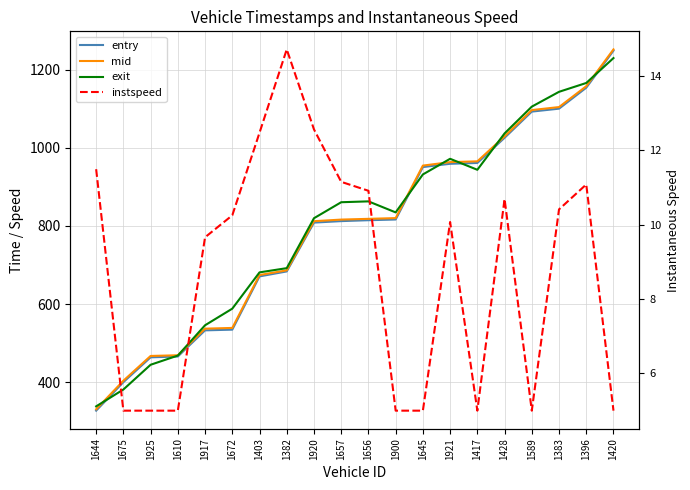

True or false: instspeed and entry intersect in this chart.

False